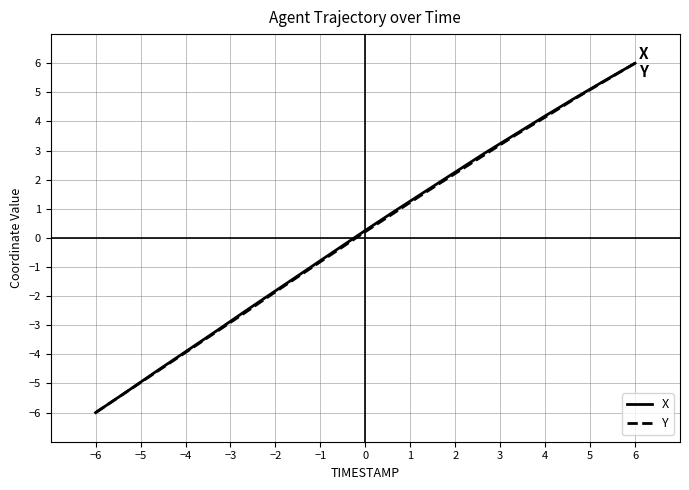

Reading left to right, list all the values displayed in this chart.

X: -6.0	-5.3	-4.6	-3.9	-3.2	-2.5	-1.8	-1.1	-0.4	0.3	0.9	1.6	2.3	2.9	3.6	4.2	4.8	5.4	6.0
Y: -6.0	-5.3	-4.6	-3.9	-3.2	-2.6	-1.9	-1.2	-0.5	0.2	0.9	1.6	2.2	2.9	3.5	4.1	4.8	5.4	6.0